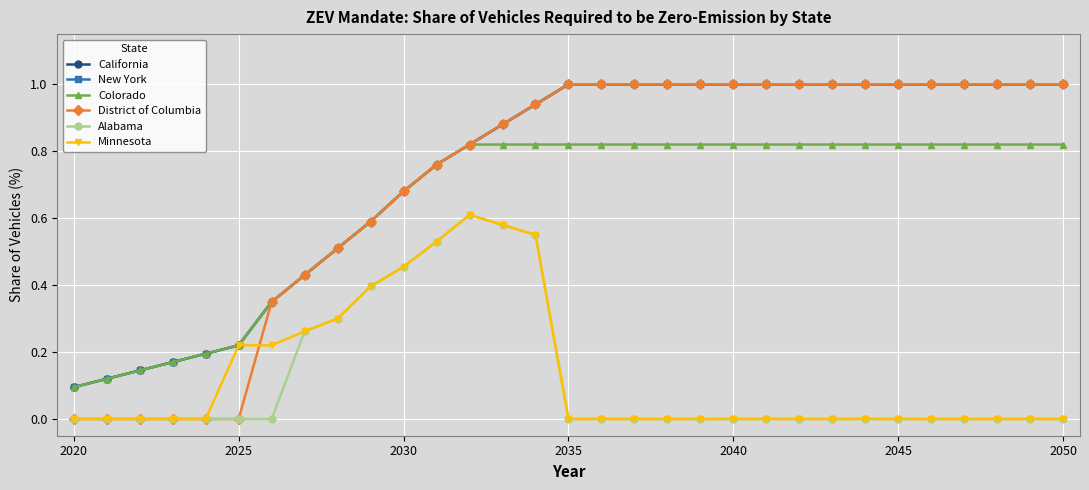

Does the chart have visible grid lines?

Yes